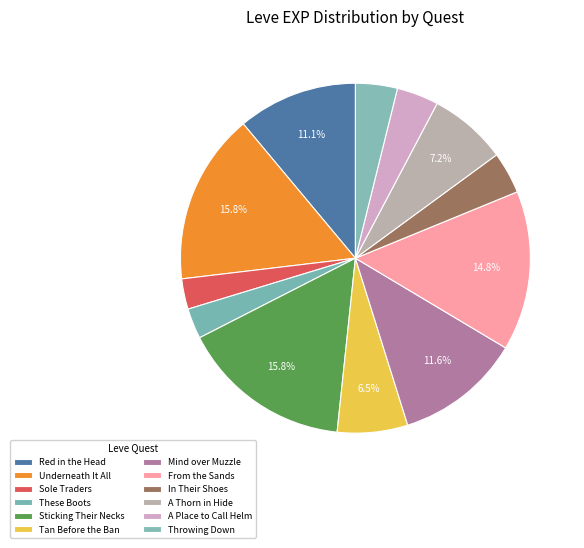

To the nearest percent, what is the difference between the From the Sands and Mind over Muzzle slice percentages?

3%